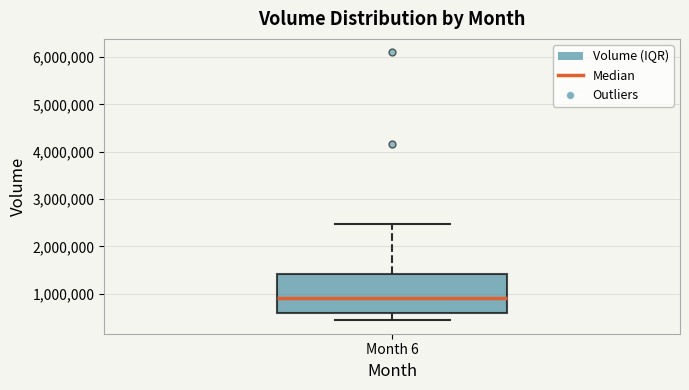

Where does the upper whisker of the box for Month 6 end on the y-axis? The values are not printed on the chart, so give them approximately, as read against the axis.

2500000